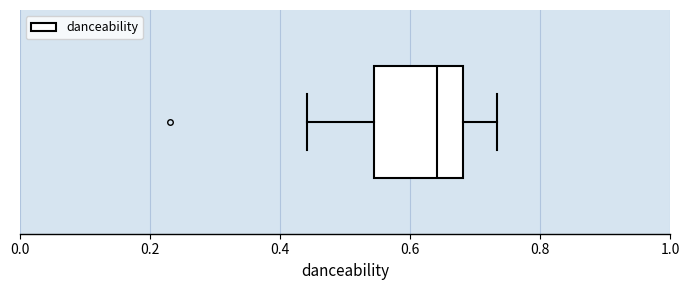

Read this box plot against the x-axis: the position of the median line, the range covered by the box, and the ends of both whiskers. The values are not printed on the chart, so give them approximately, as read against the axis.

median 0.64, box 0.54 to 0.68, whiskers 0.44 to 0.74